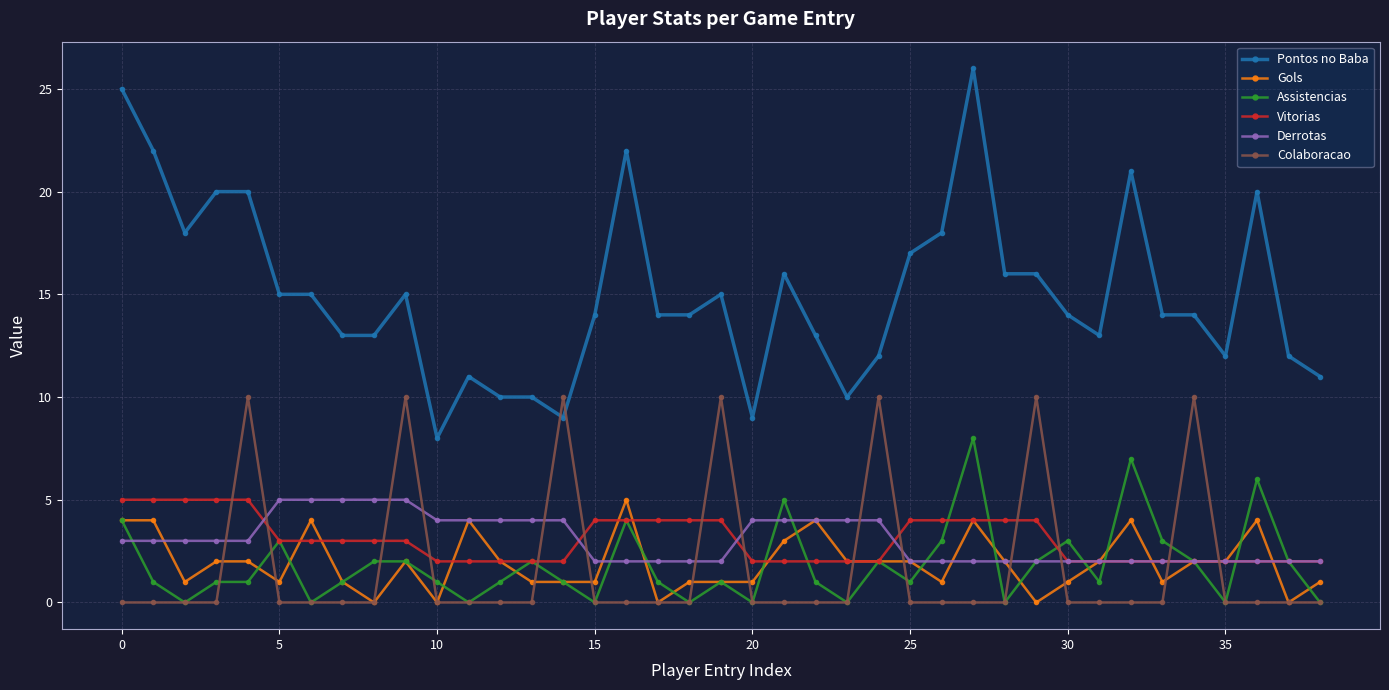

What is the average value of the Derrotas series?

3